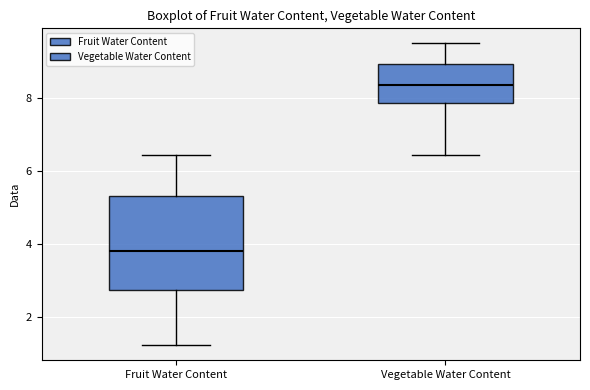

Which box is the tallest, from its lower edge to its upper edge?

Fruit Water Content